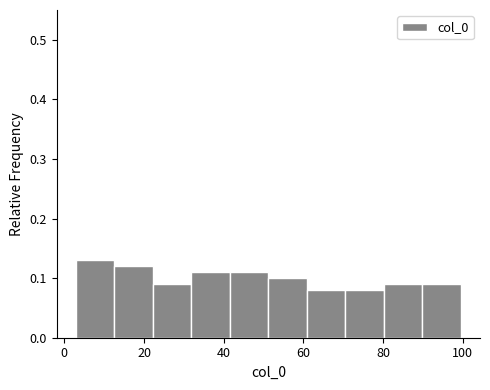

How tall is the bar that spans 42 to 52 on the x-axis? Neither the bar edges nor the heights are printed on the chart, so give them approximately, as read against the axes.

0.11